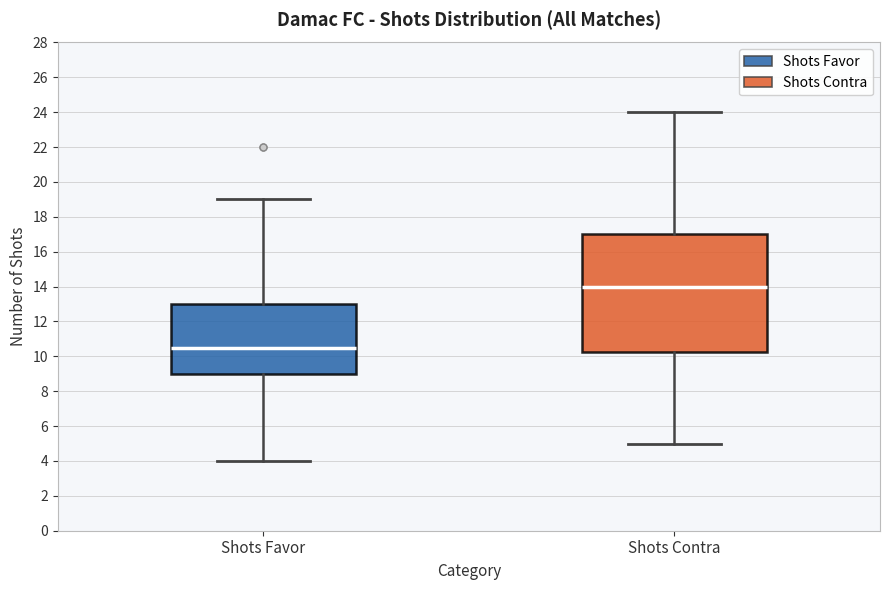

Which box has the highest median line?

Shots Contra